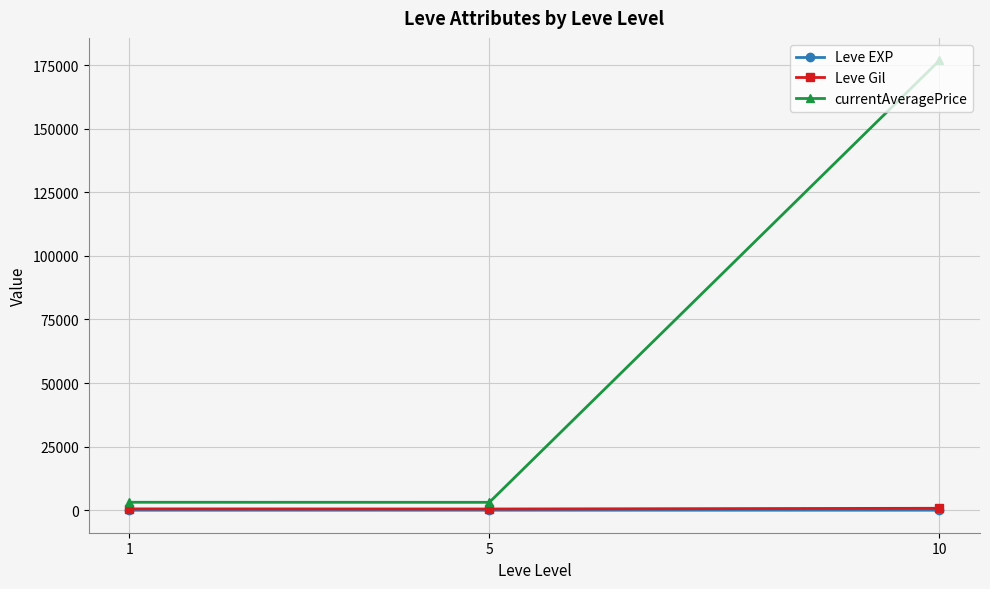

At which category is the sum across all series the highest?

10